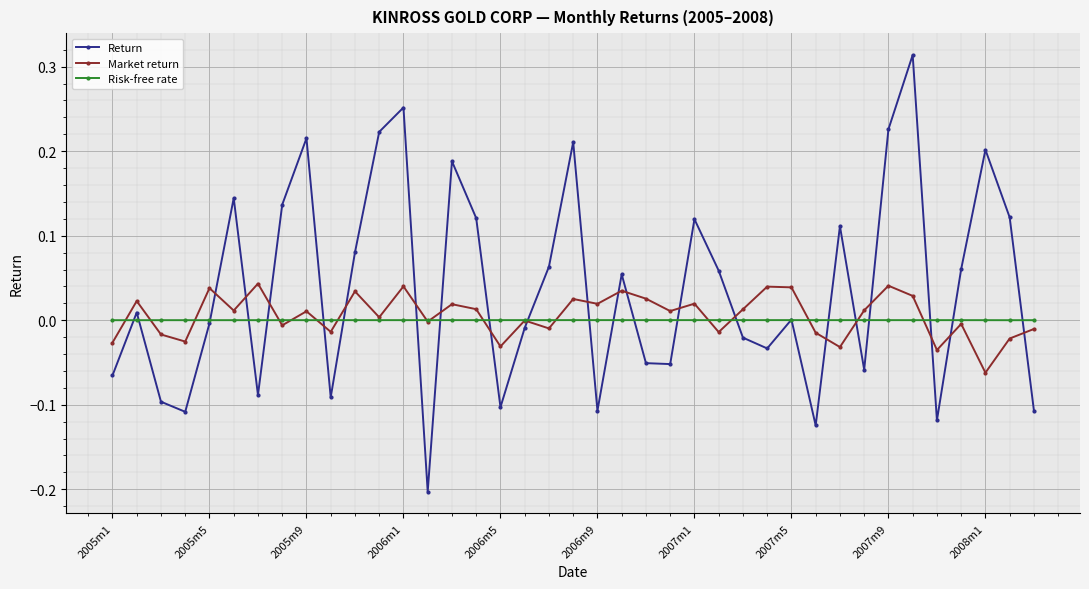

After their last crossing, which series has the higher values: Return or Market return?

Market return